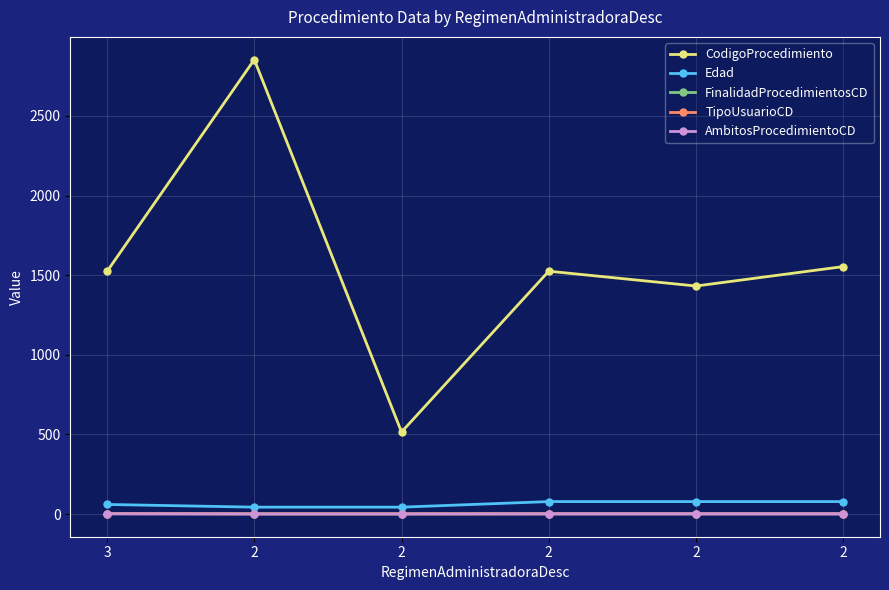

Does the chart have visible grid lines?

Yes